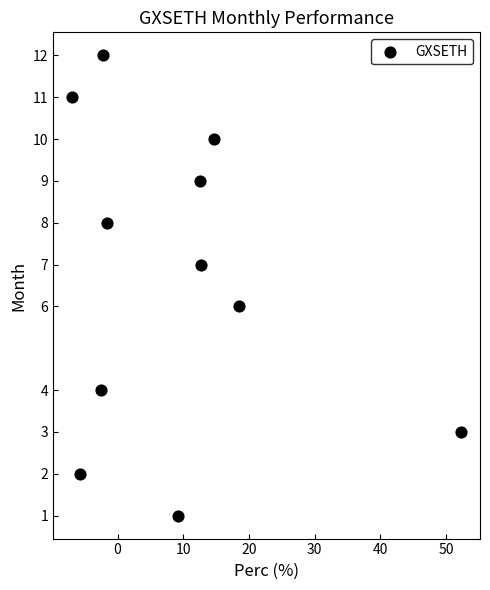

What is the average Y value?

7